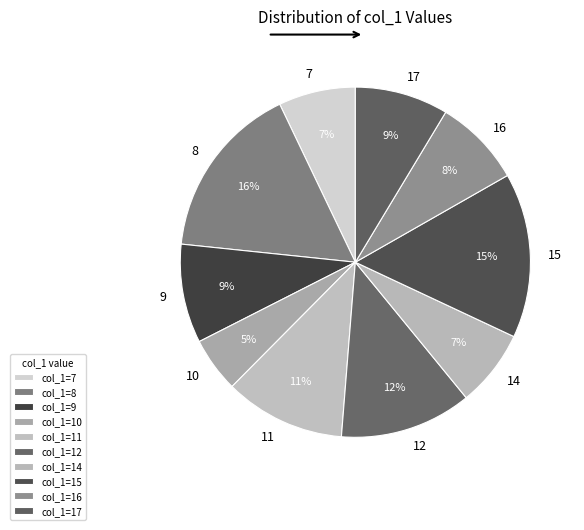

To the nearest percent, what percentage of the pie is 8?

16%